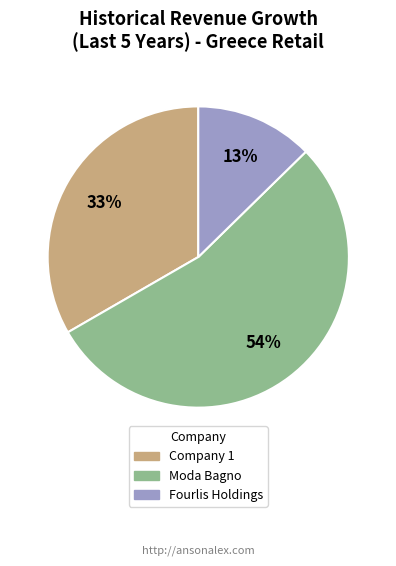

To the nearest percent, what is the average slice percentage?

33%